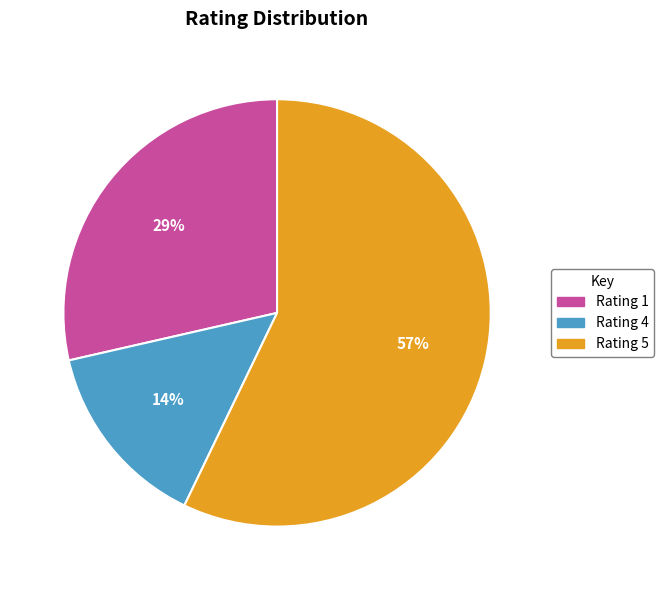

Is there any slice that represents more than half of the pie?

Yes